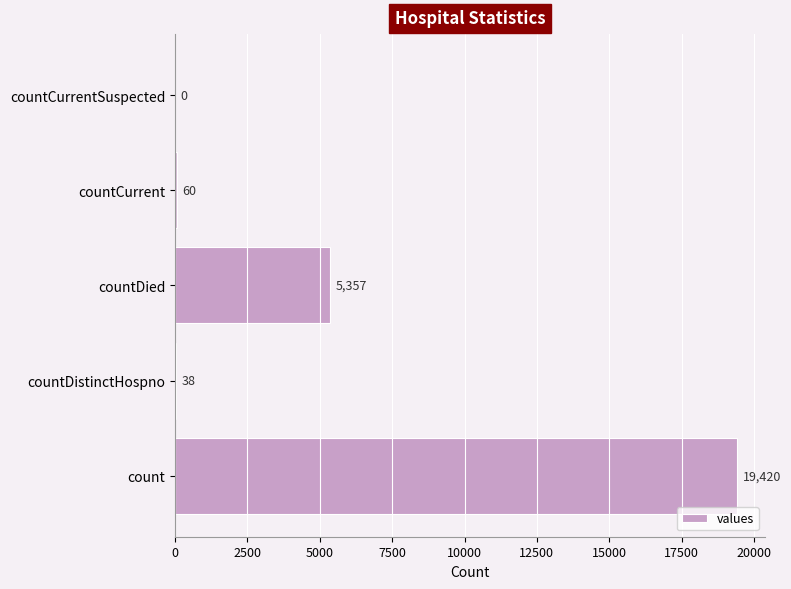

Reading bottom to top, extract all data points from this chart.

count=19420	countDistinctHospno=38	countDied=5357	countCurrent=60	countCurrentSuspected=0